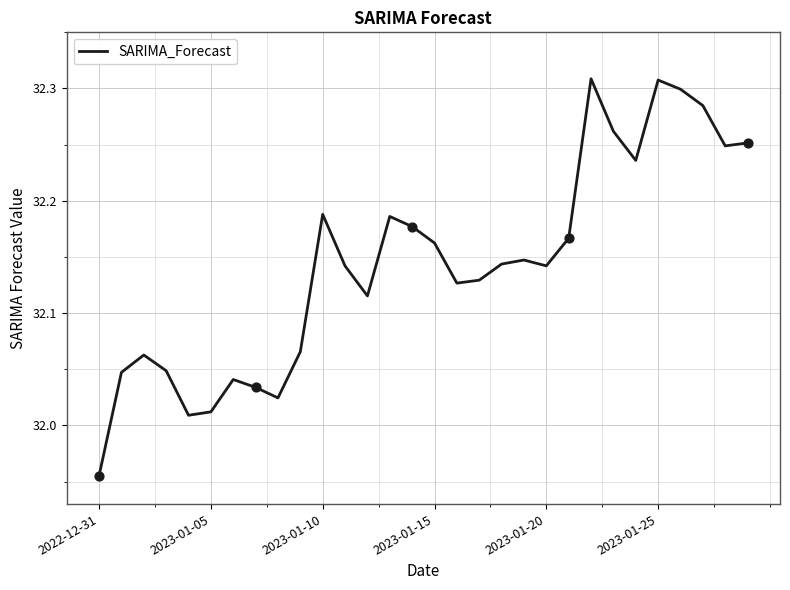

What is the difference between the maximum and minimum values?

0.4